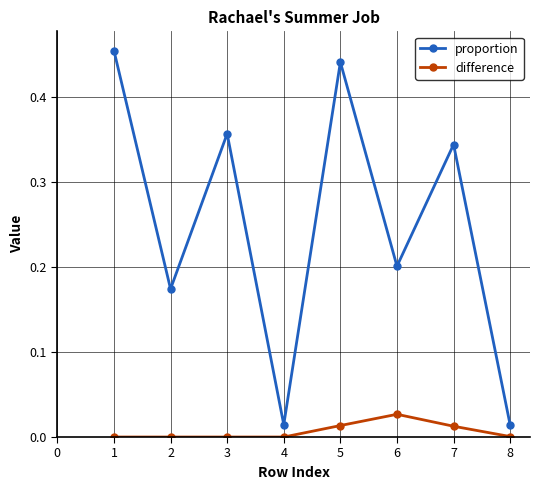

True or false: difference has a value of 0.0 at 5.

True